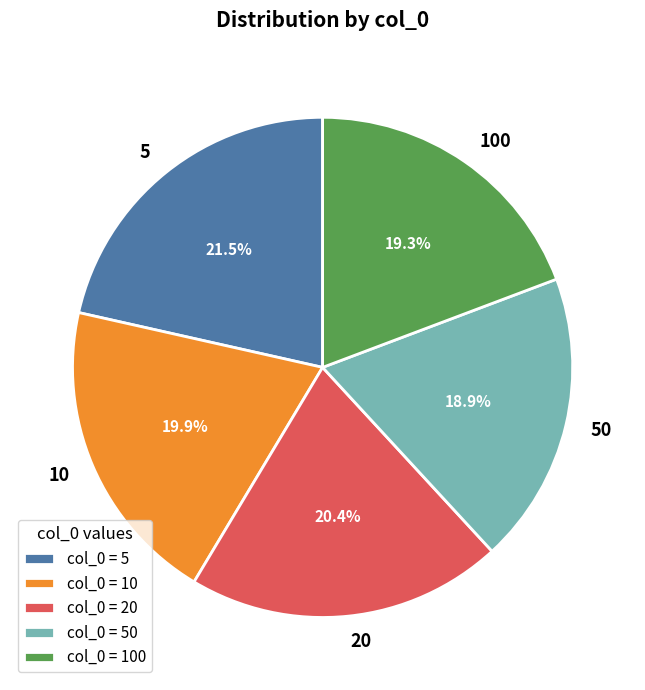

What percentage do 50 and 10 together represent?

38.8%